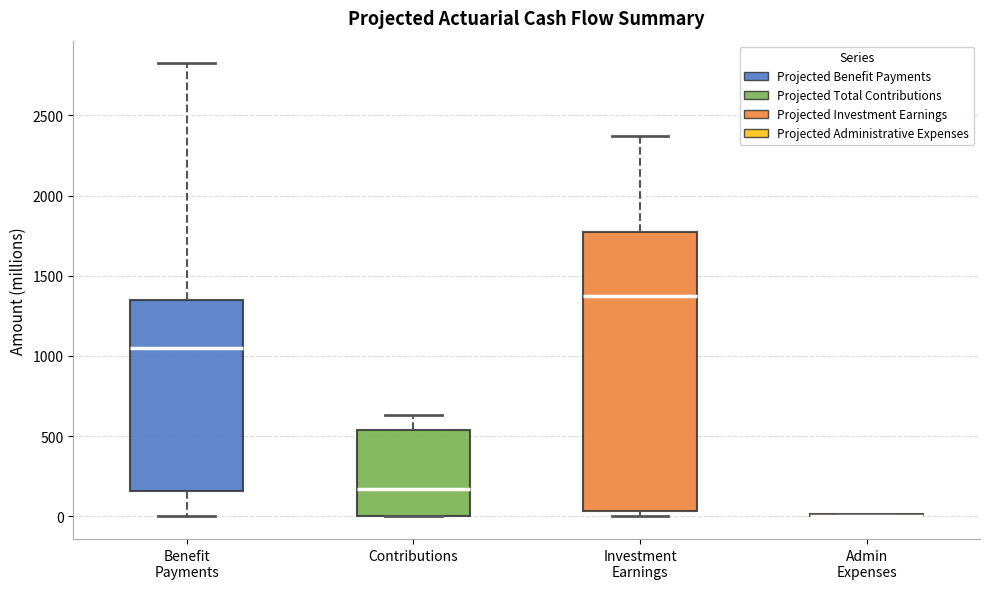

Reading left to right, read every box against the y-axis: the position of its median line, the range the box covers, and the ends of its whiskers. The values are not printed on the chart, so give them approximately, as read against the axis.

Benefit Payments: median 1050, box 150 to 1350, whiskers 0 to 2800
Contributions: median 150, box 0 to 550, whiskers 0 to 650
Investment Earnings: median 1350, box 50 to 1800, whiskers 0 to 2350
Admin Expenses: box collapsed to a line at 0, whiskers 0 to 0